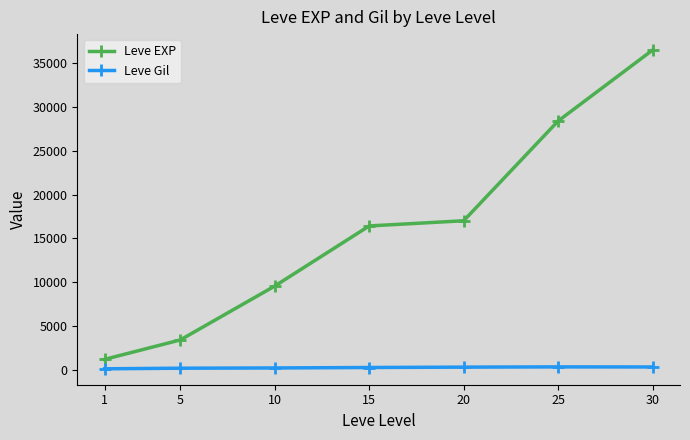

Which series has the widest spread of values?

Leve EXP